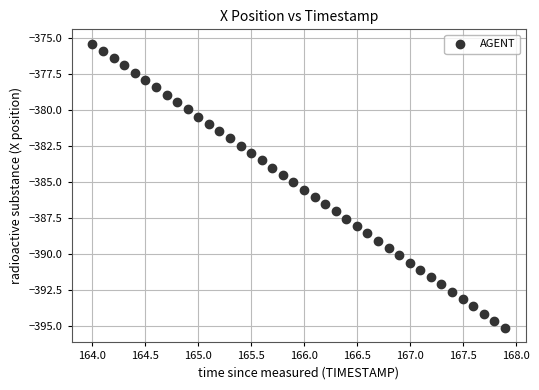

What is the range of Y values (max minus min)?

19.8